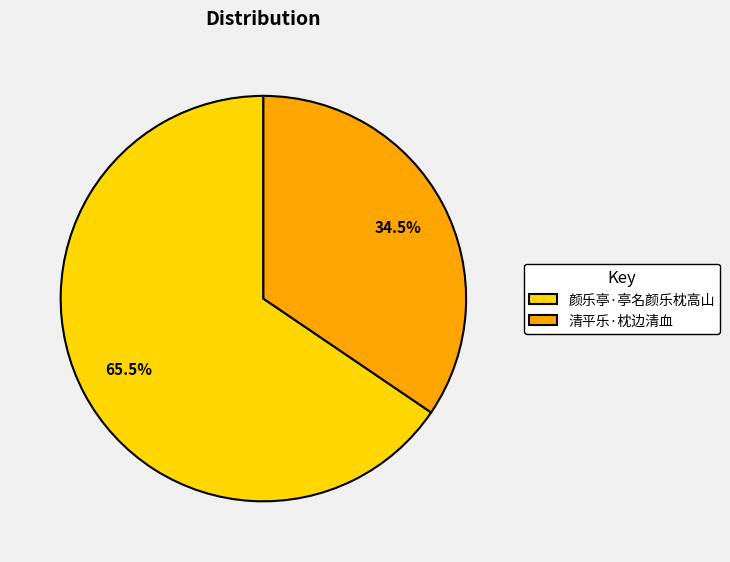

Approximately how many times larger is the value at 颜乐亭·亭名颜乐枕高山 compared to 清平乐·枕边清血?

1.9